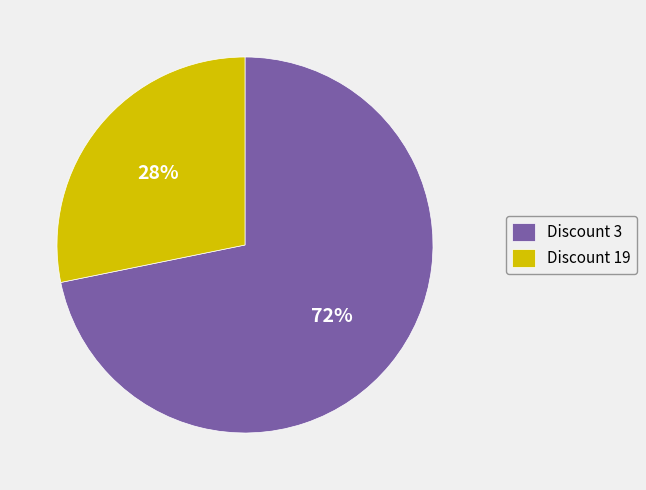

True or false: Discount 3 accounts for 72% of the total.

True